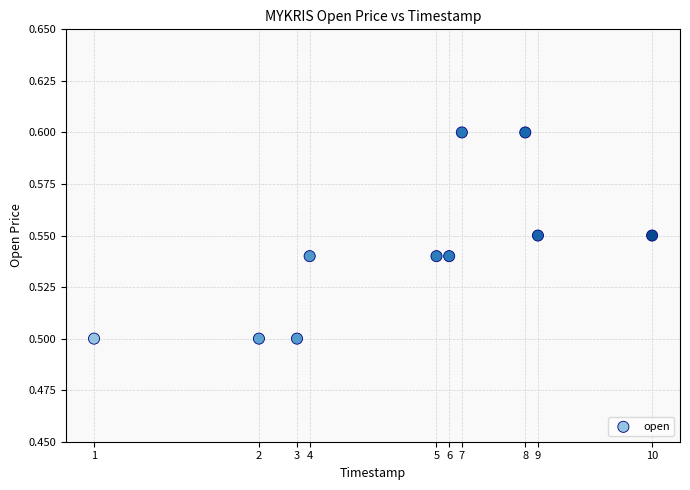

What is the average X value?

1582873920.0